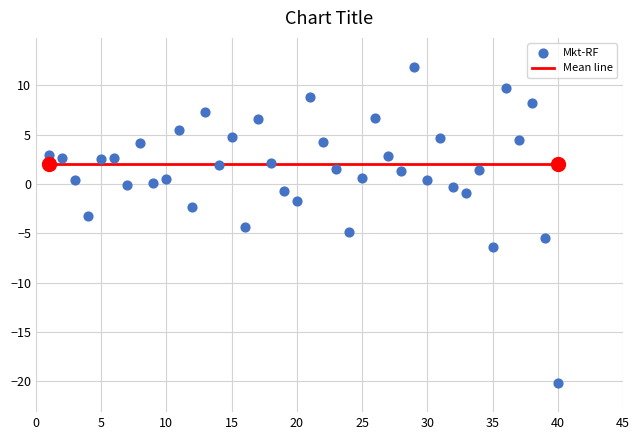

What is the range of Y values (max minus min)?

31.9